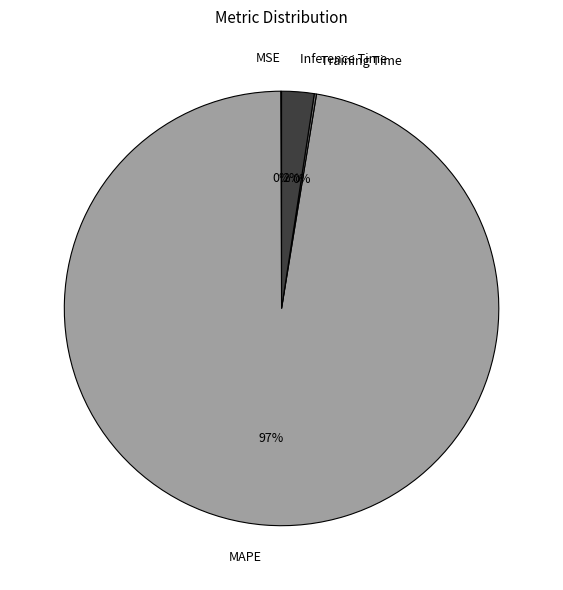

Does any single category account for the majority?

Yes